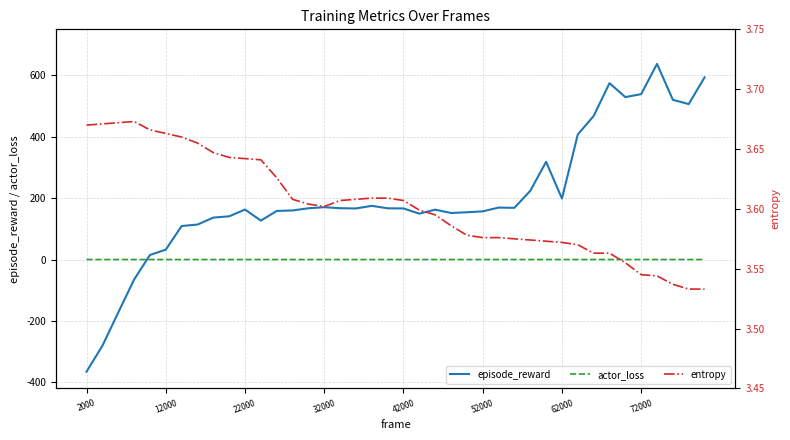

Is it true that episode_reward equals -511.3 at 2000?

False